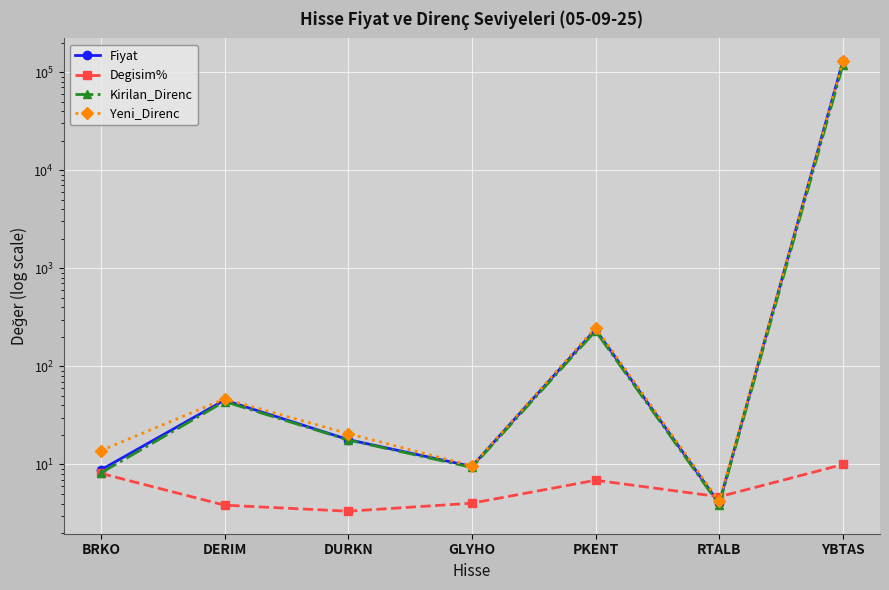

What is the label of the 5th point from the right?

DURKN